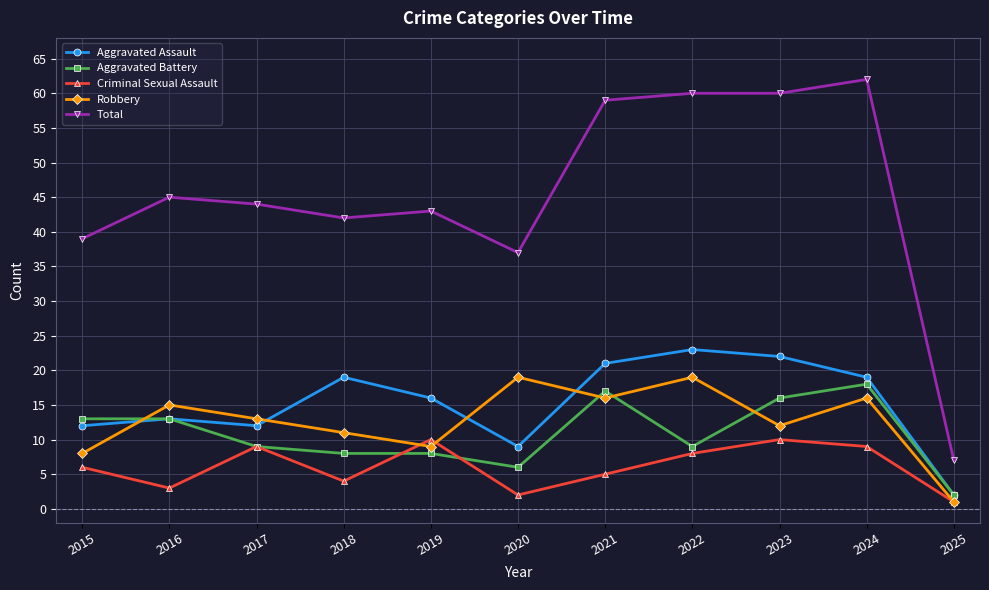

True or false: Total and Aggravated Assault cross at least once.

False